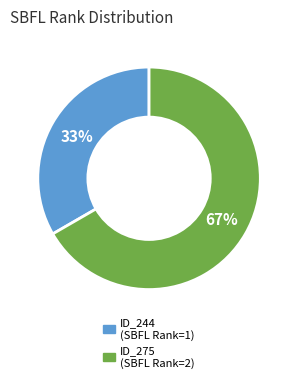

To the nearest percent, what is the average slice percentage?

50%